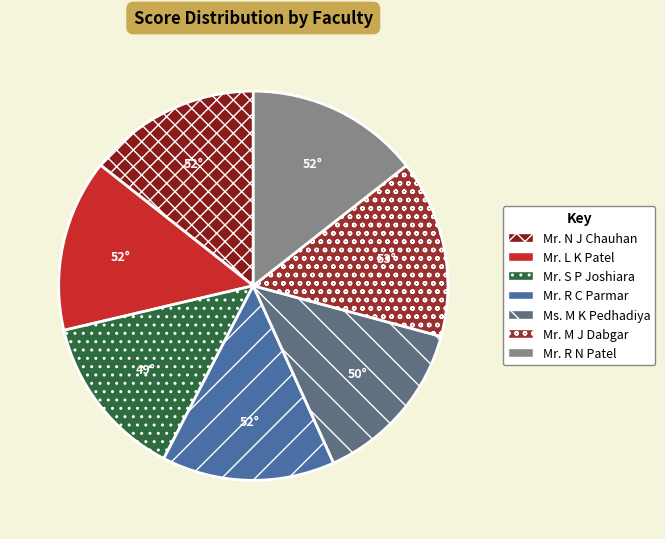

Which has a higher value, Mr. S P Joshiara or Mr. R C Parmar?

Mr. R C Parmar